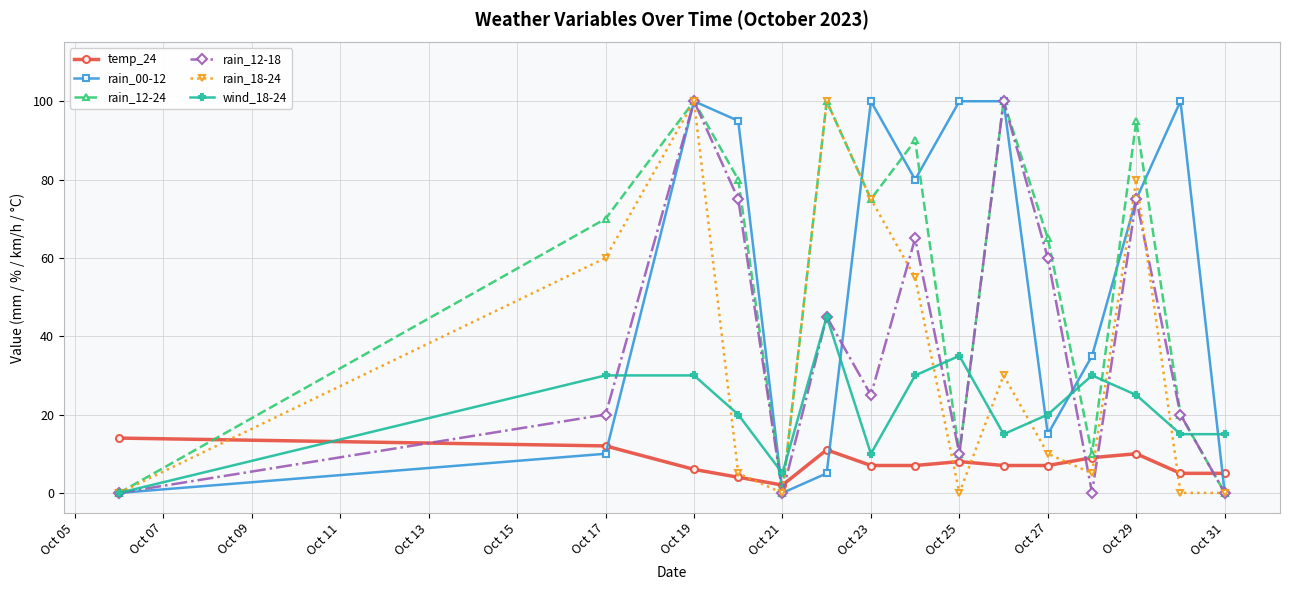

True or false: temp_24 has more than 0 interior local peaks.

True